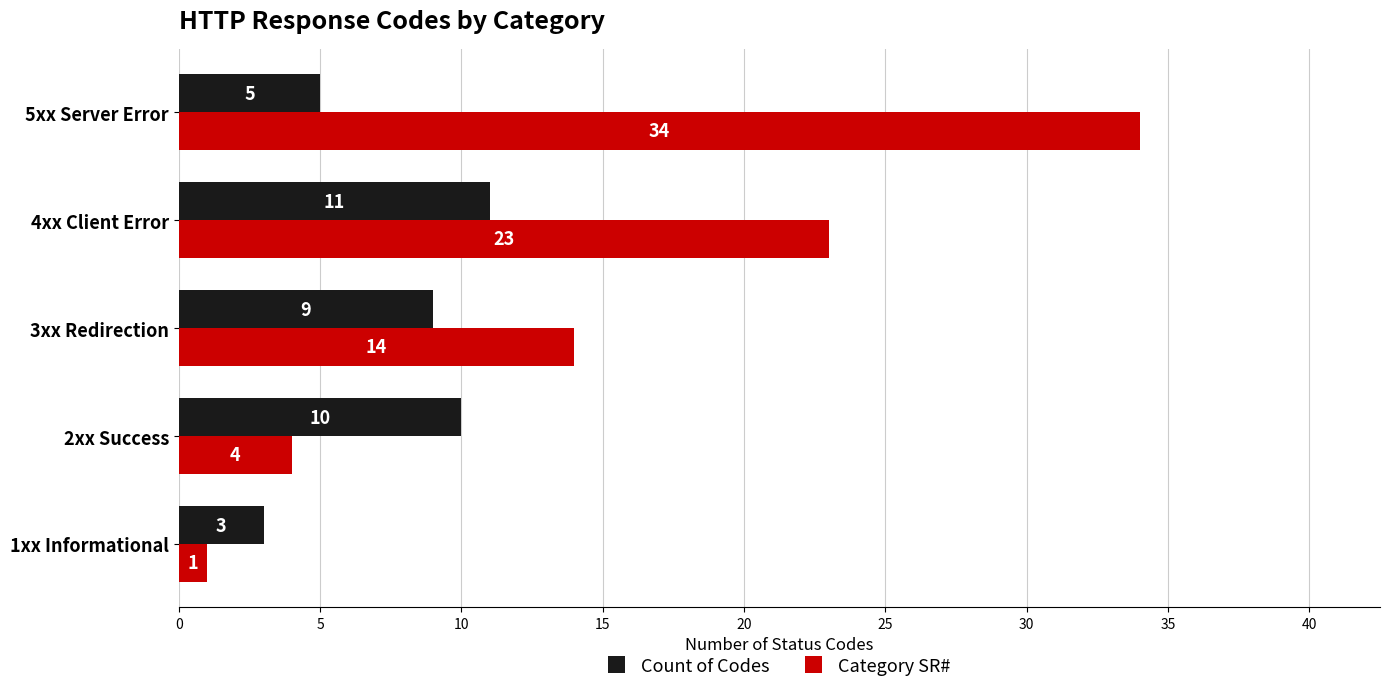

True or false: Category SR# has a value of 23 at 4xx Client Error.

True